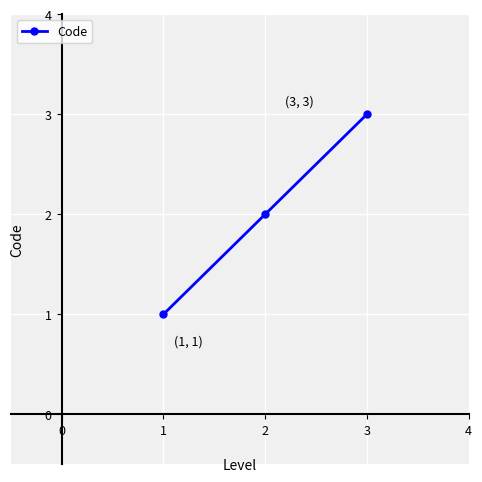

What is the change in value from 1 to 3?

+2